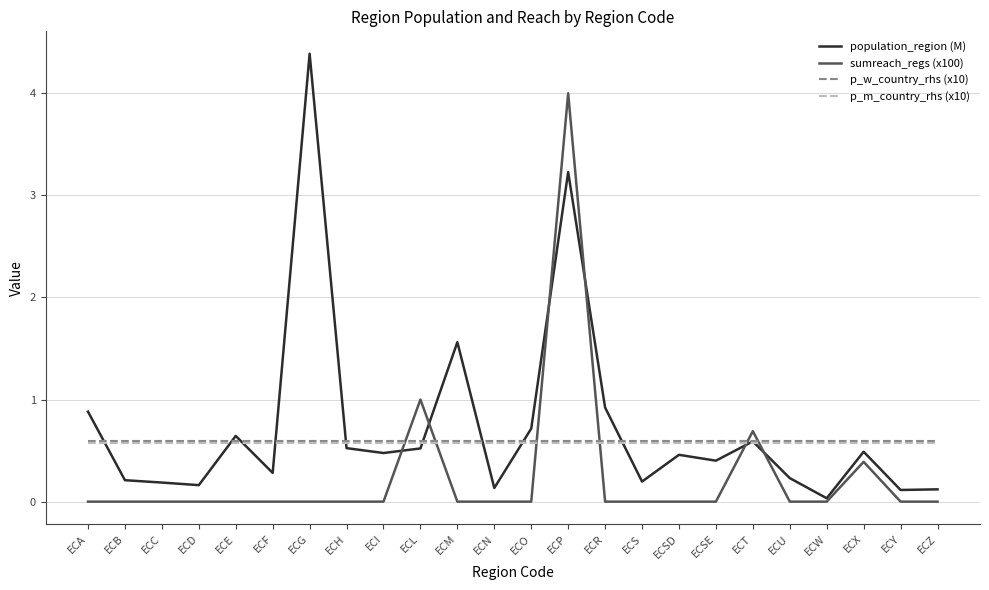

Which category has the highest value in the population_region (M) series?

ECG